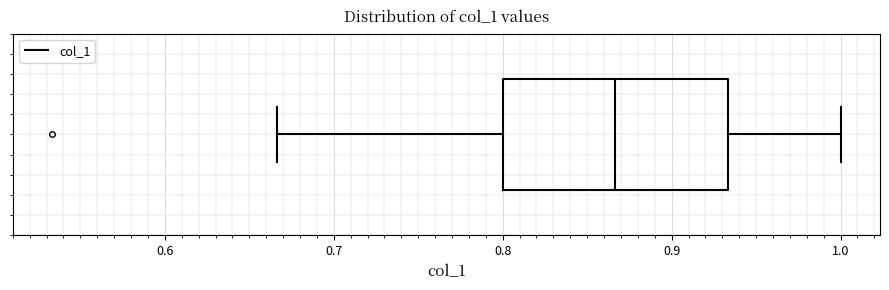

Transcribe this box plot: give where the median line is, the range the box spans, and where the two whiskers end, as read against the x-axis. The values are not printed on the chart, so give them approximately, as read against the axis.

median 0.87, box 0.80 to 0.93, whiskers 0.67 to 1.00